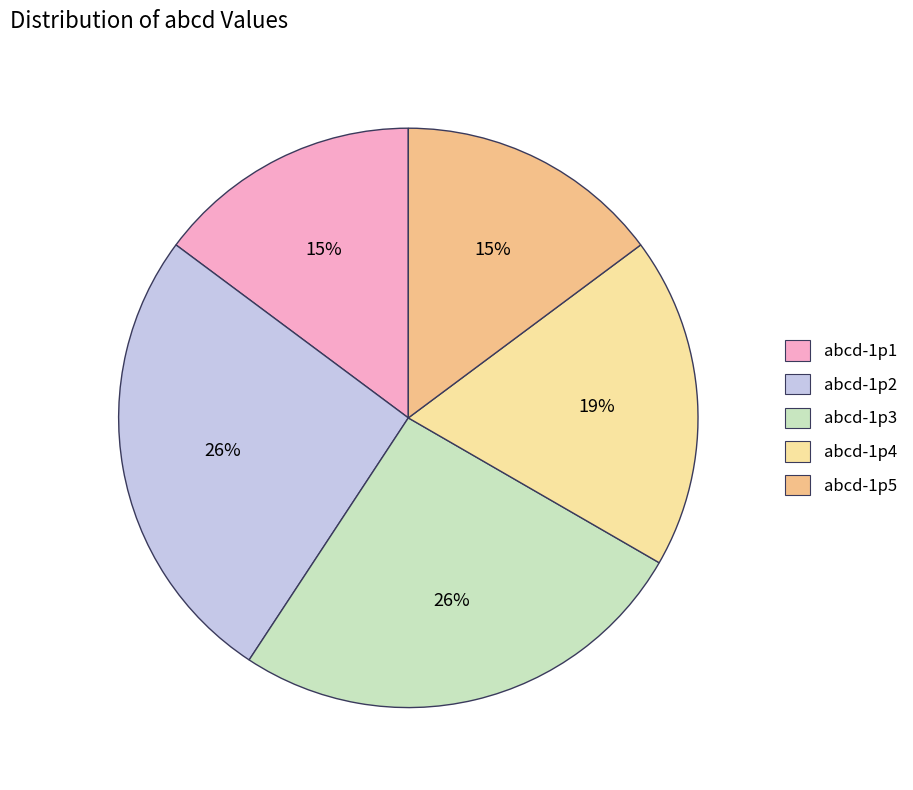

Do abcd-1p2 and abcd-1p5 together represent more than half of the pie?

No